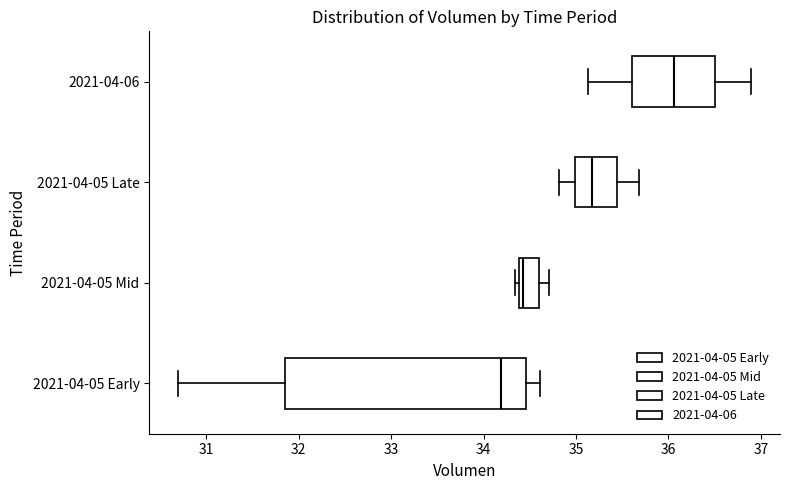

Where is the left edge of the box for 2021-04-05 Late on the x-axis? The values are not printed on the chart, so give them approximately, as read against the axis.

35.0